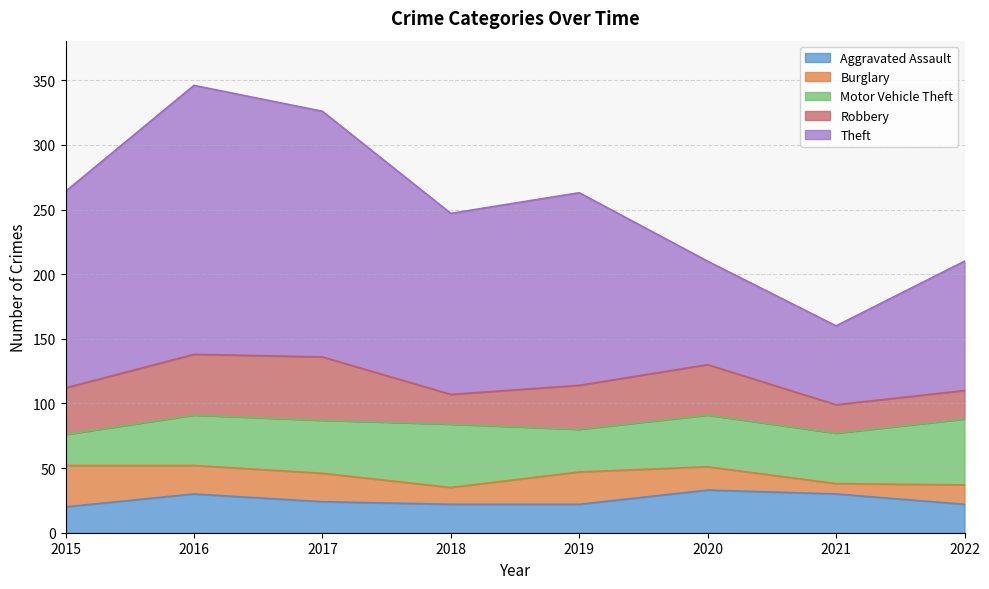

Which series has the largest total across all categories?

Theft